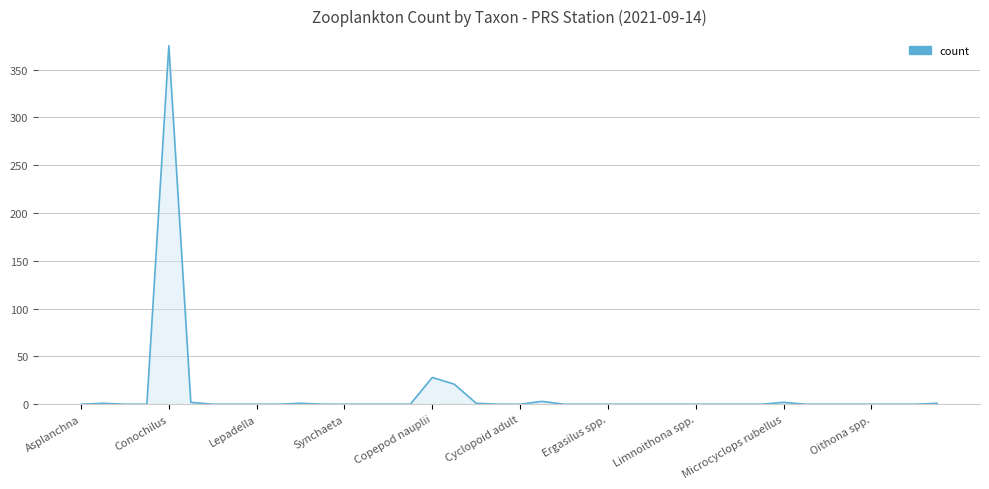

What is the maximum value shown in the chart?

375